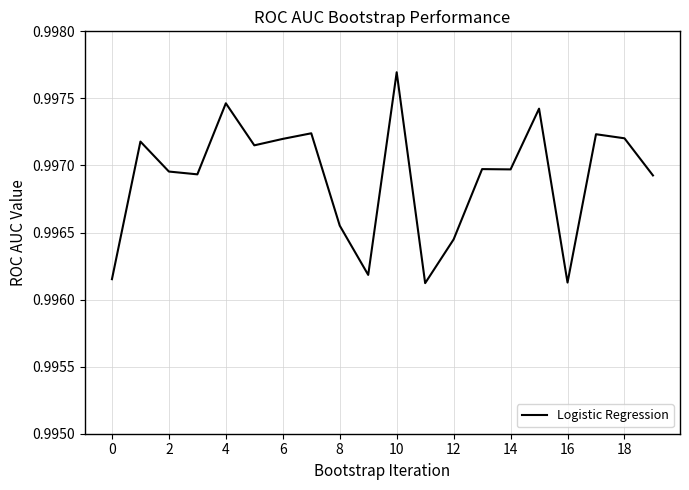

Count the number of data series in this chart.

1